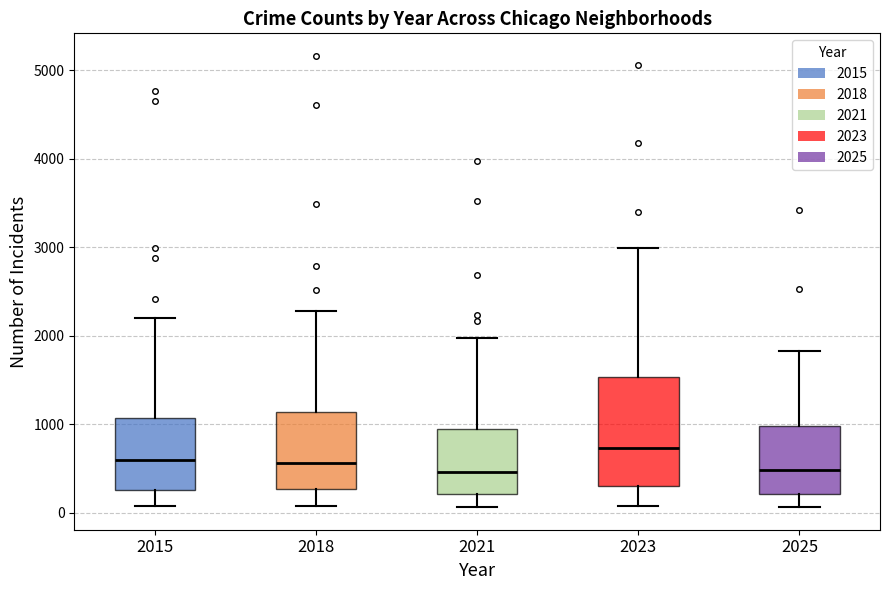

Comparing the boxes themselves (not the whiskers), which one is the tallest?

2023